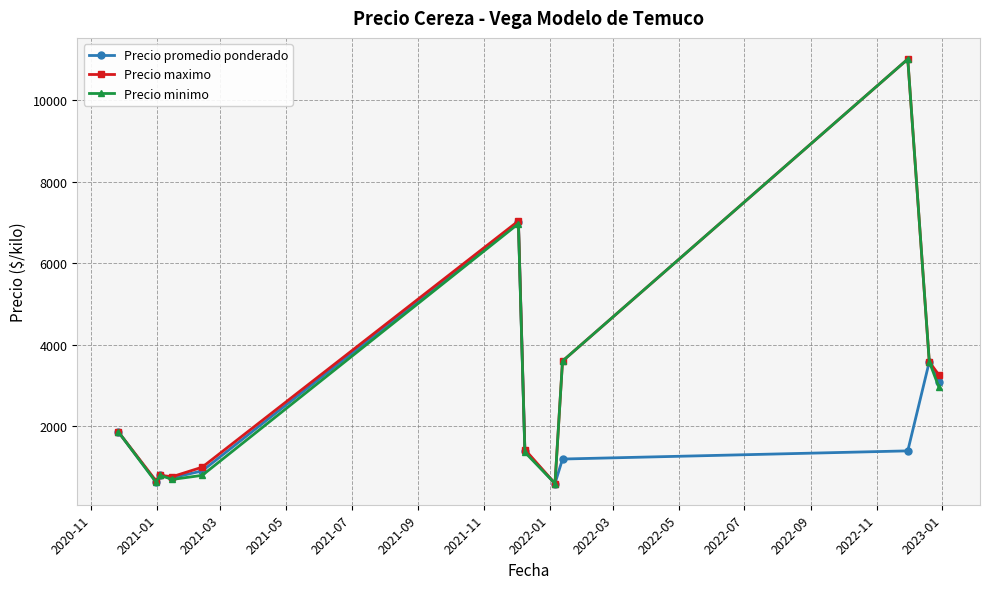

What is the value of the Precio maximo point at the 7th from the left?

1433.3